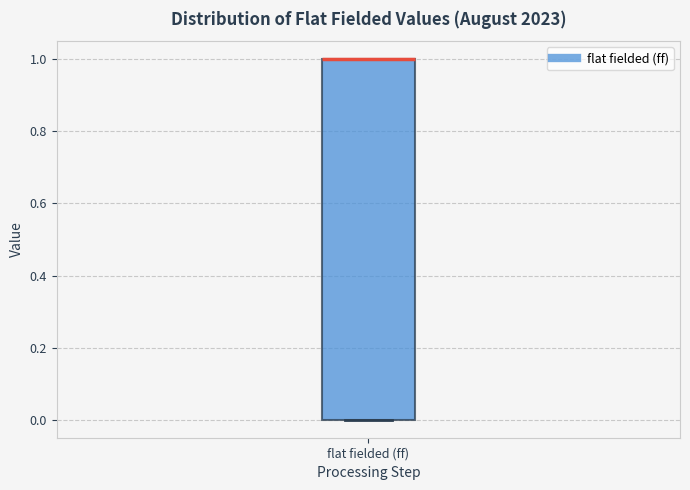

Where is the lower edge of the box for flat fielded (ff) on the y-axis? The values are not printed on the chart, so give them approximately, as read against the axis.

0